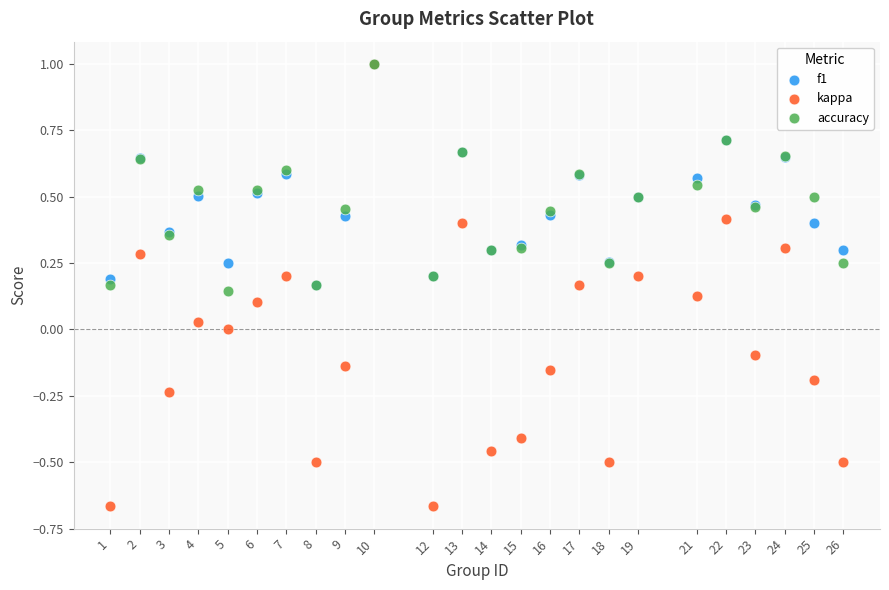

Which series has the widest spread of Y values?

kappa